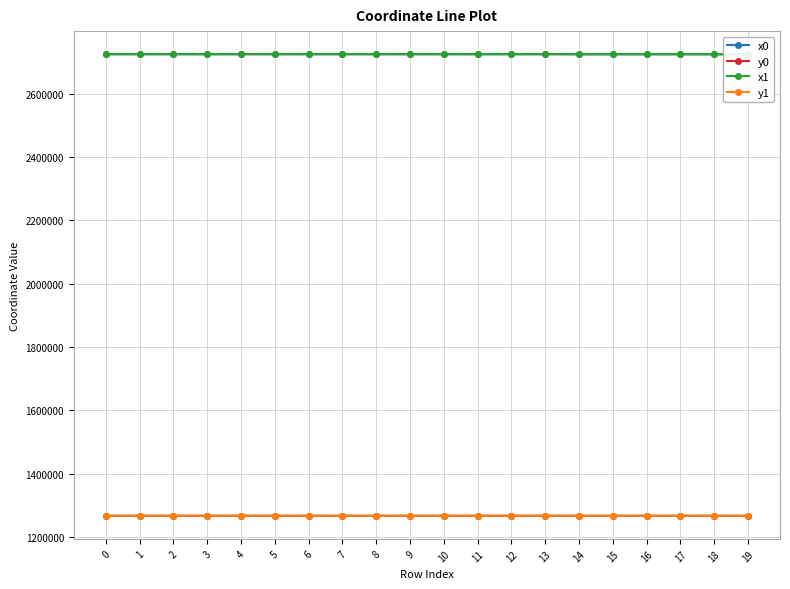

How many lines are shown in the chart?

4